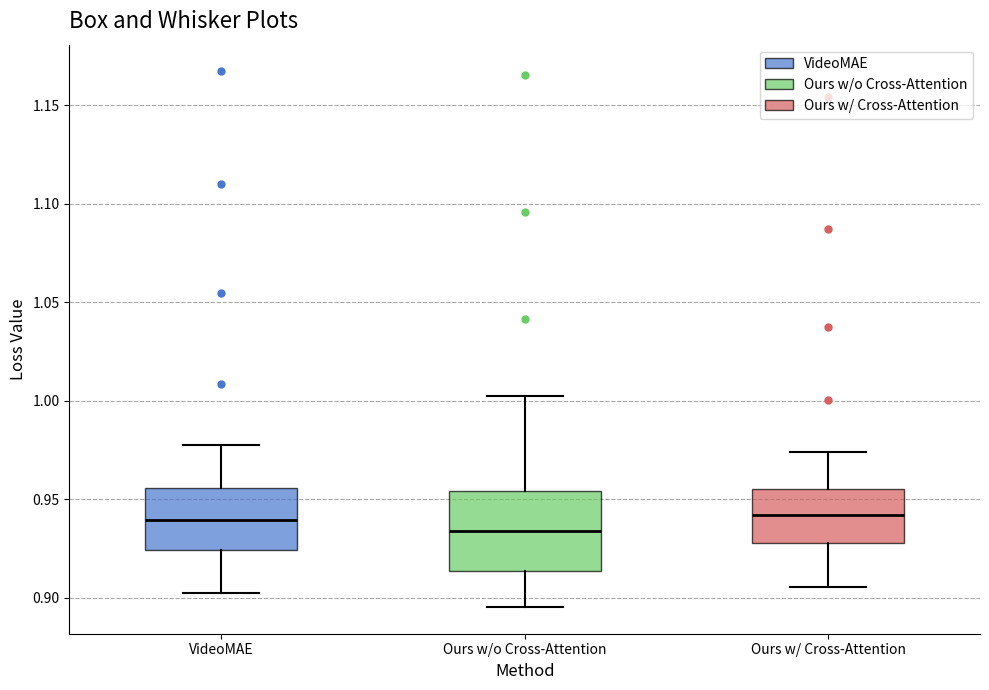

Where does the median line of the box for VideoMAE sit on the y-axis? The values are not printed on the chart, so give them approximately, as read against the axis.

0.940